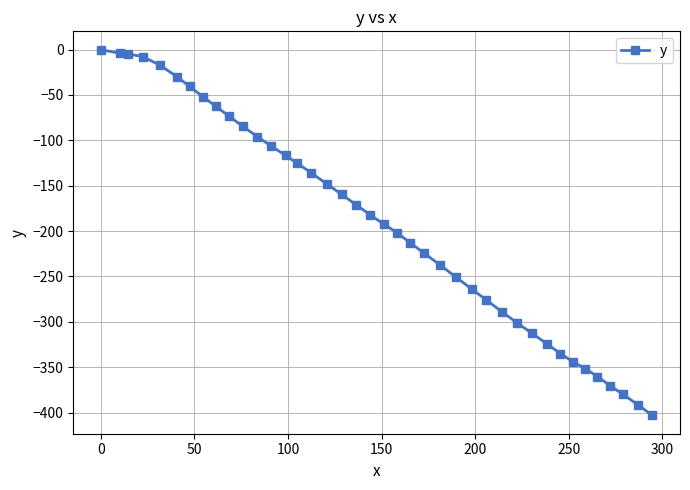

What is the smallest value displayed?

-403.2